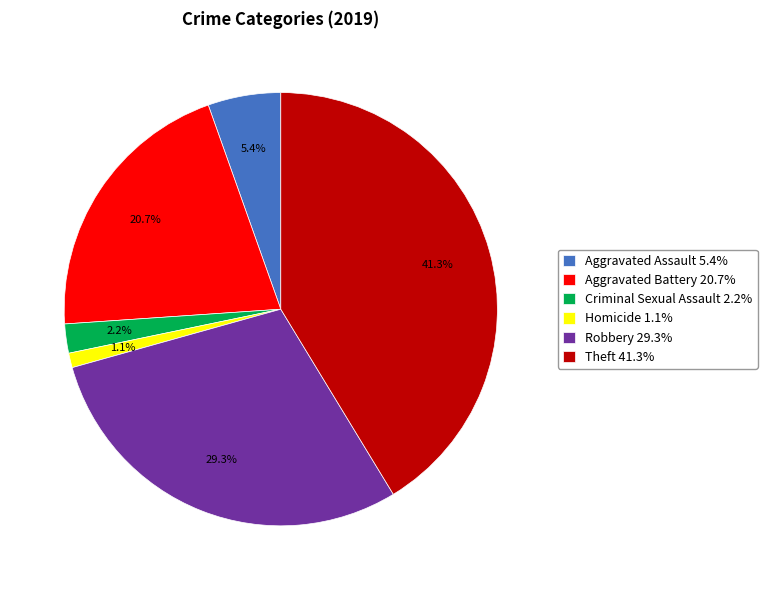

Between Aggravated Battery 20.7% and Robbery 29.3%, which is larger?

Robbery 29.3%